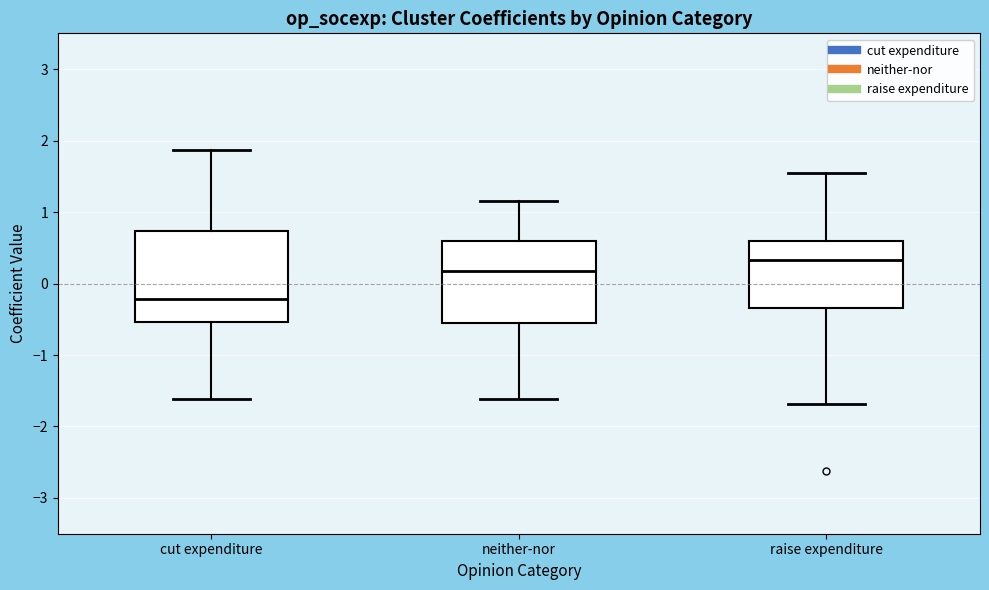

Reading left to right, read every box against the y-axis: the position of its median line, the range the box covers, and the ends of its whiskers. The values are not printed on the chart, so give them approximately, as read against the axis.

cut expenditure: median -0.2, box -0.5 to 0.7, whiskers -1.6 to 1.9
neither-nor: median 0.2, box -0.6 to 0.6, whiskers -1.6 to 1.2
raise expenditure: median 0.3, box -0.3 to 0.6, whiskers -1.7 to 1.6